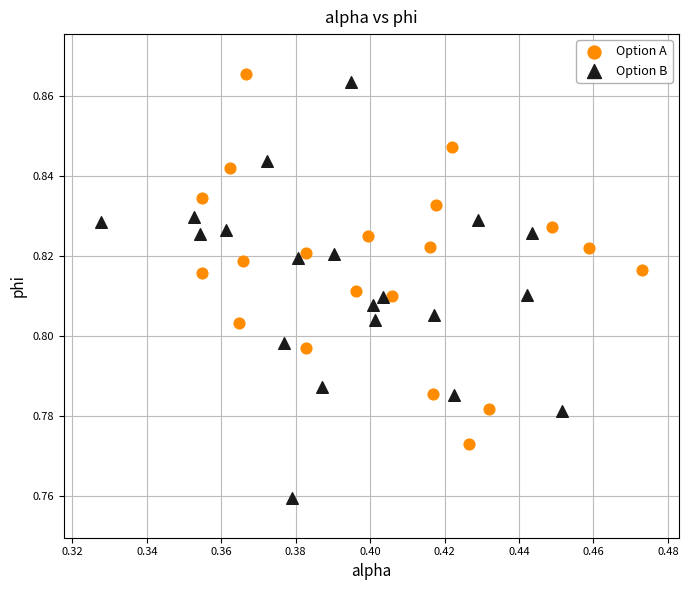

Which series has the widest spread of Y values?

Option B